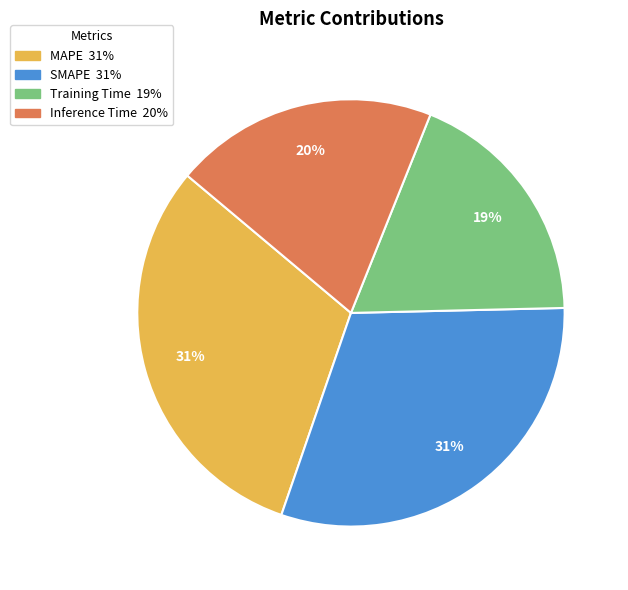

Is there a majority slice in this chart?

No